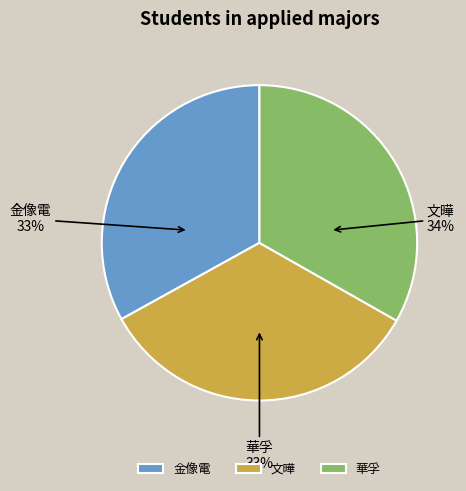

To the nearest percent, what is the difference between the 華孚 and 文曄 slice percentages?

1%